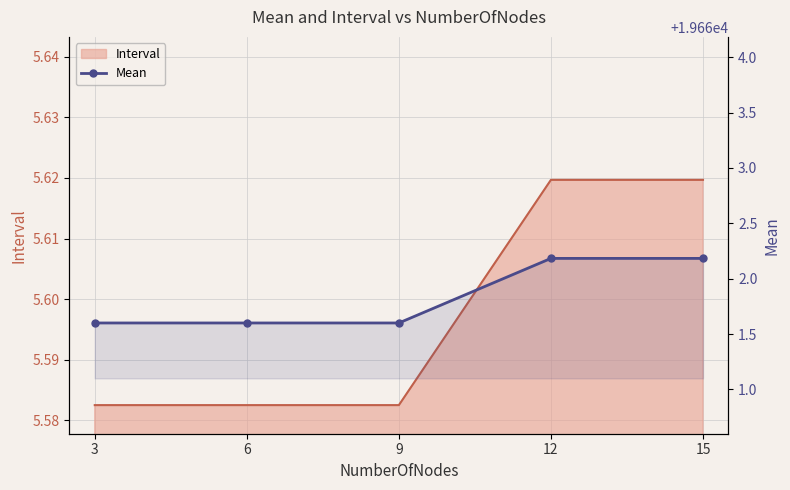

How many lines are shown in the chart?

1